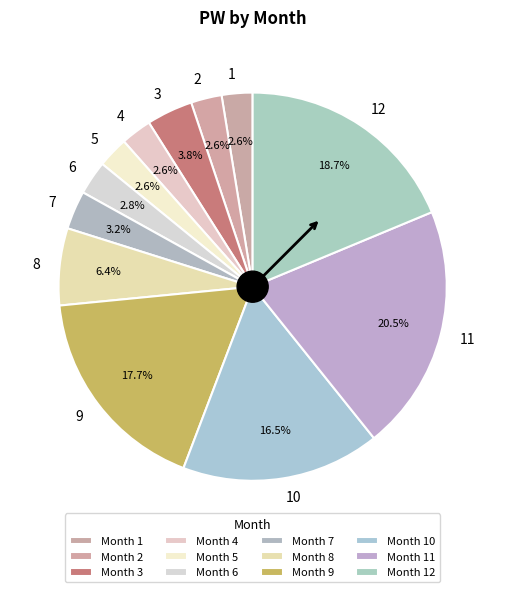

Between 11 and 7, which is larger?

11